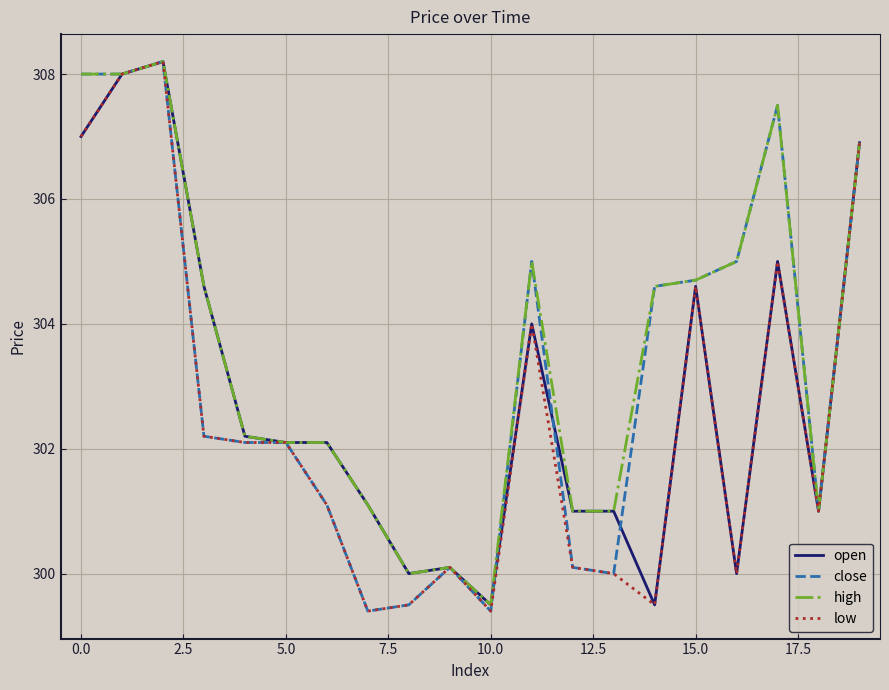

List the series in order of their overall mean, highest first.

high, close, open, low